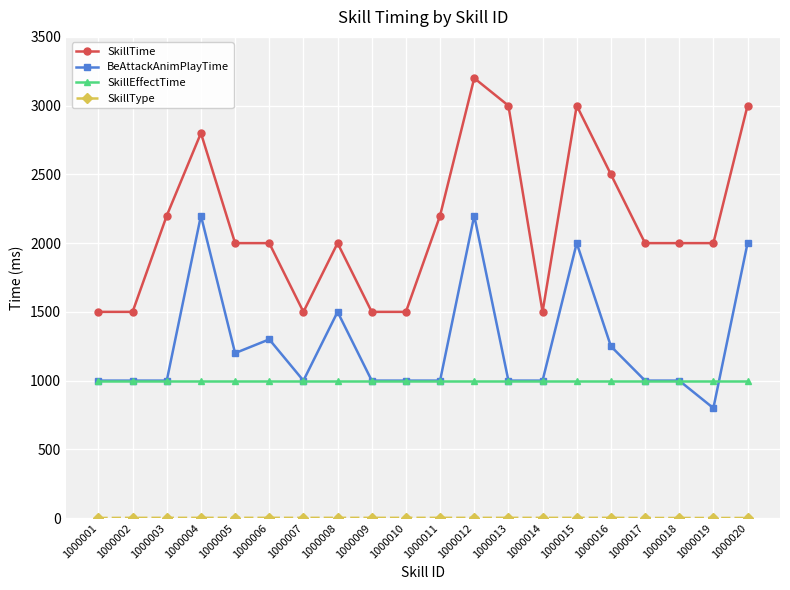

Which series has the largest total across all categories?

SkillTime